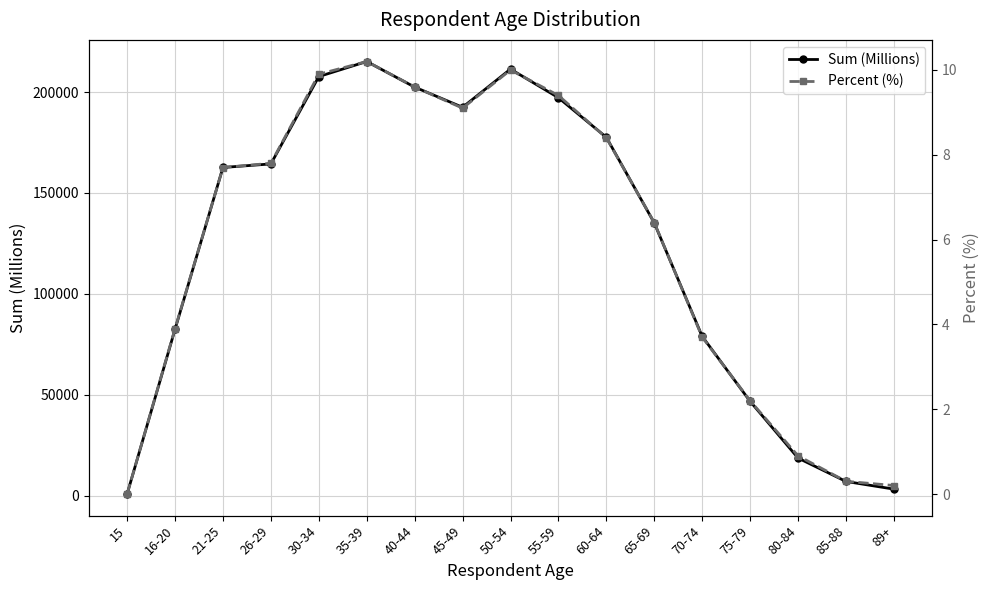

At how many categories does at least one series exceed 192817?

5